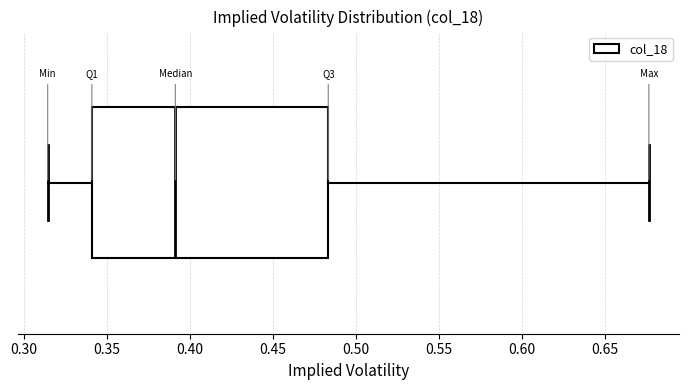

Where is the right edge of the box on the x-axis? The values are not printed on the chart, so give them approximately, as read against the axis.

0.485